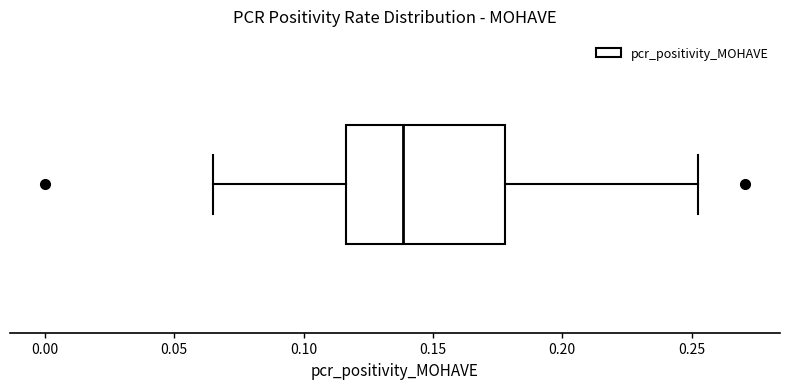

Transcribe this box plot: give where the median line is, the range the box spans, and where the two whiskers end, as read against the x-axis. The values are not printed on the chart, so give them approximately, as read against the axis.

median 0.140, box 0.115 to 0.180, whiskers 0.065 to 0.250